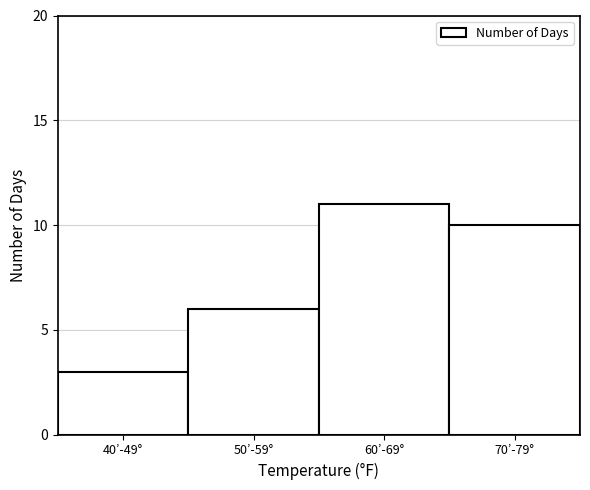

Reading left to right, transcribe all the data shown in this chart.

3	6	11	10